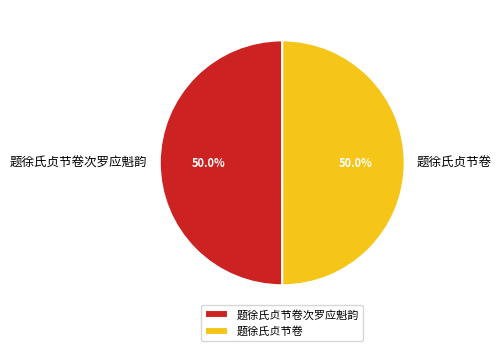

True or false: 题徐氏贞节卷次罗应魁韵 accounts for 50% of the total.

True